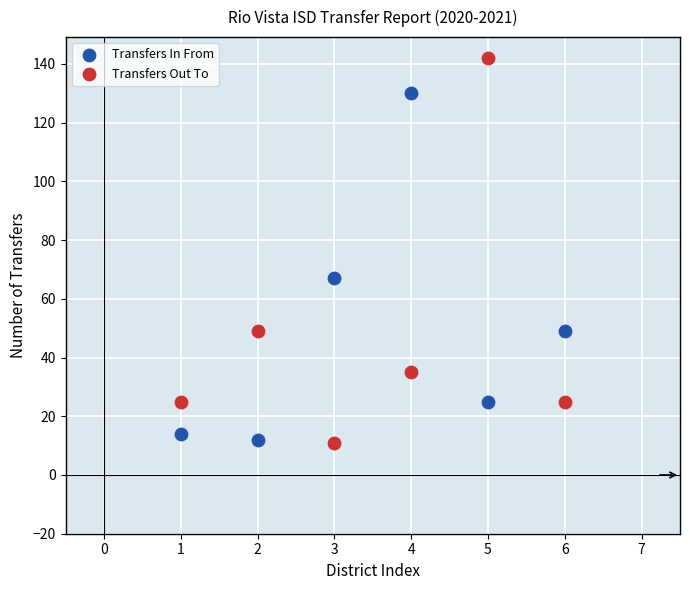

What are all the series names shown in the legend?

Transfers In From, Transfers Out To